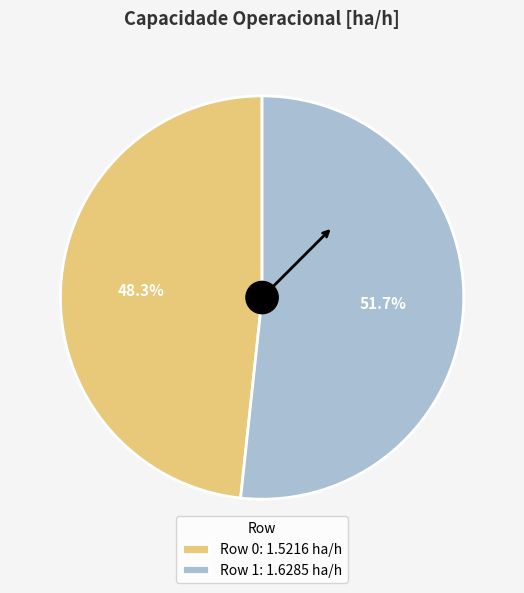

To the nearest percent, what is the difference between the Row 0 and Row 1 slice percentages?

3%